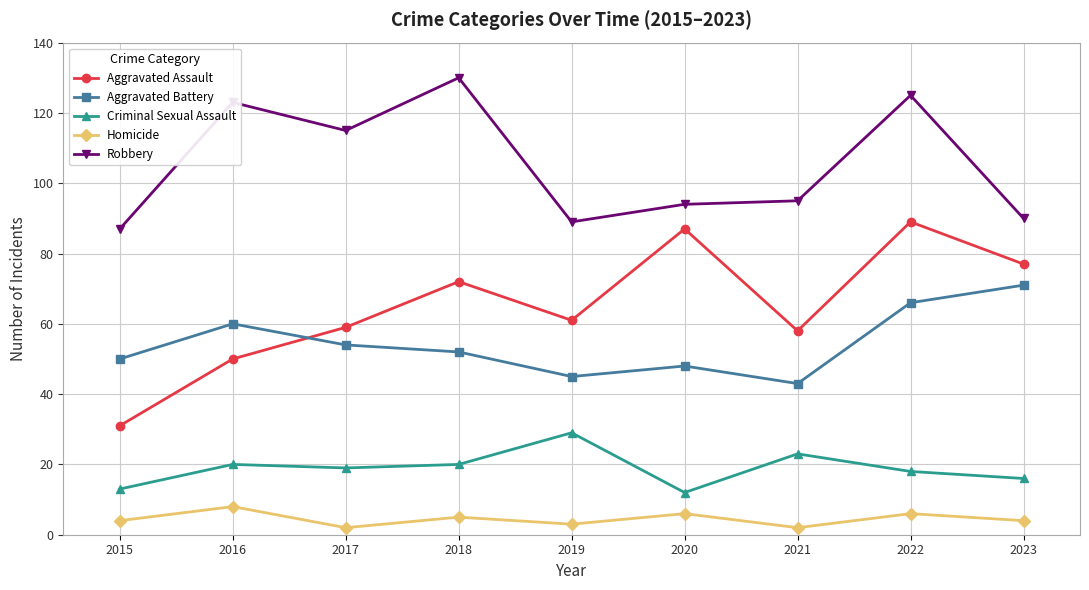

What is the spread (max minus min) of values at 2015?

83